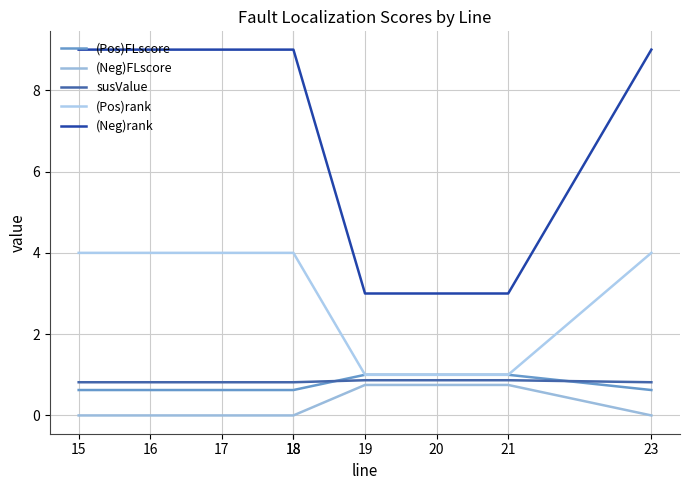

Which series has the widest spread of values?

(Neg)rank